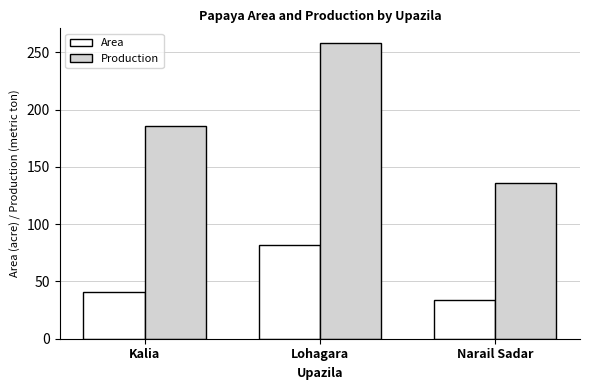

At which label is Production closest to 197?

Kalia